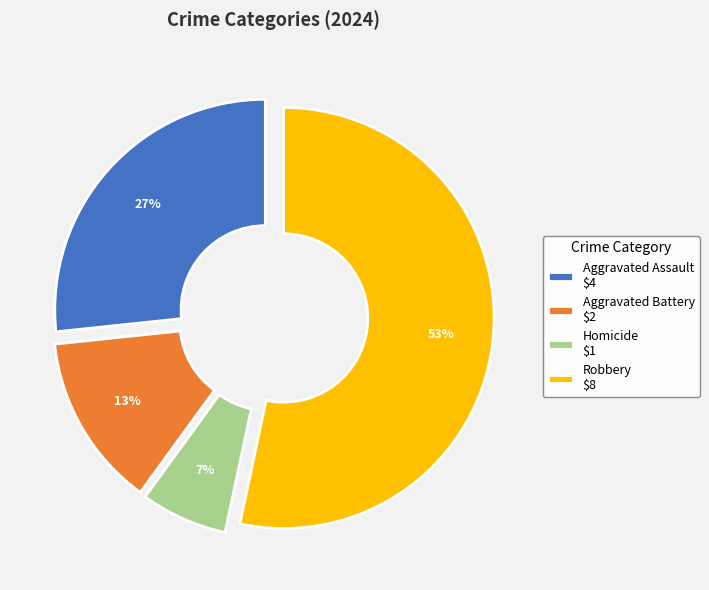

Is it true that Aggravated Battery is 13% of the pie?

True